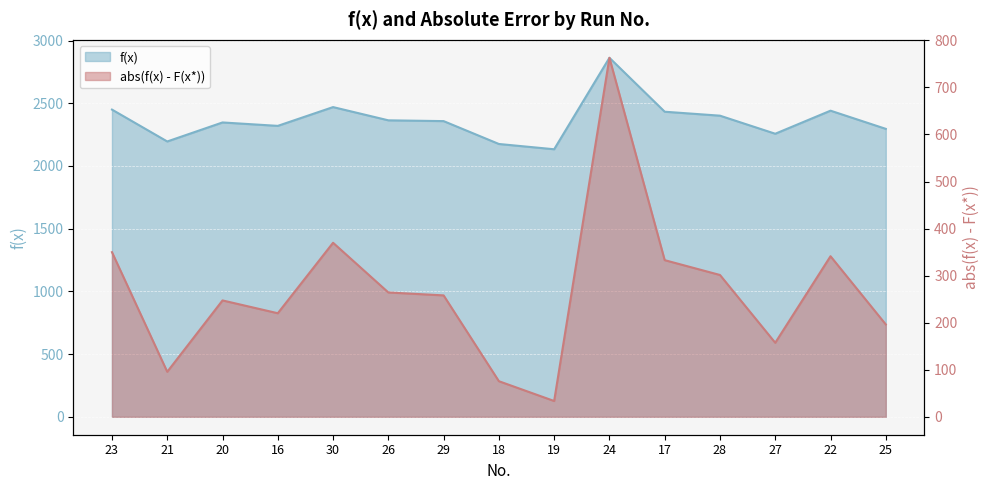

What is the sum of all abs(f(x) - F(x*)) values?

4005.9